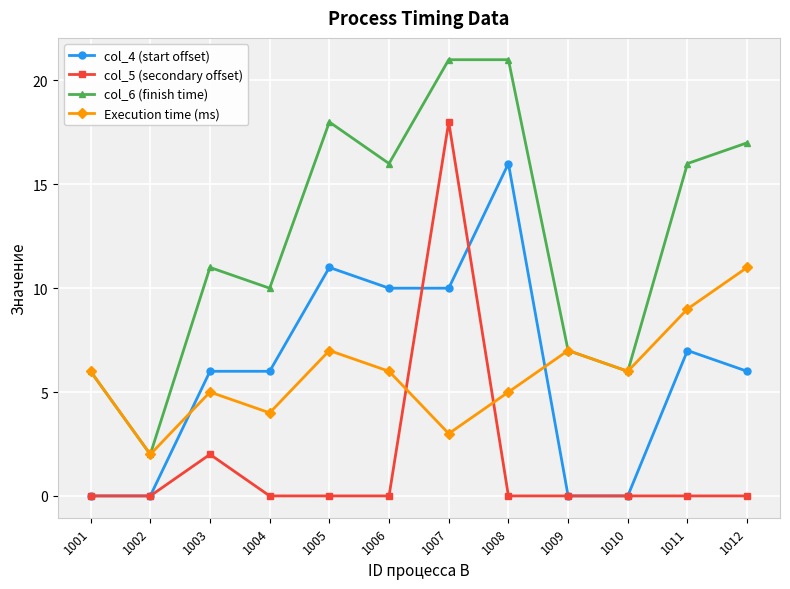

After their last crossing, which series has the higher values: col_5 (secondary offset) or Execution time (ms)?

Execution time (ms)